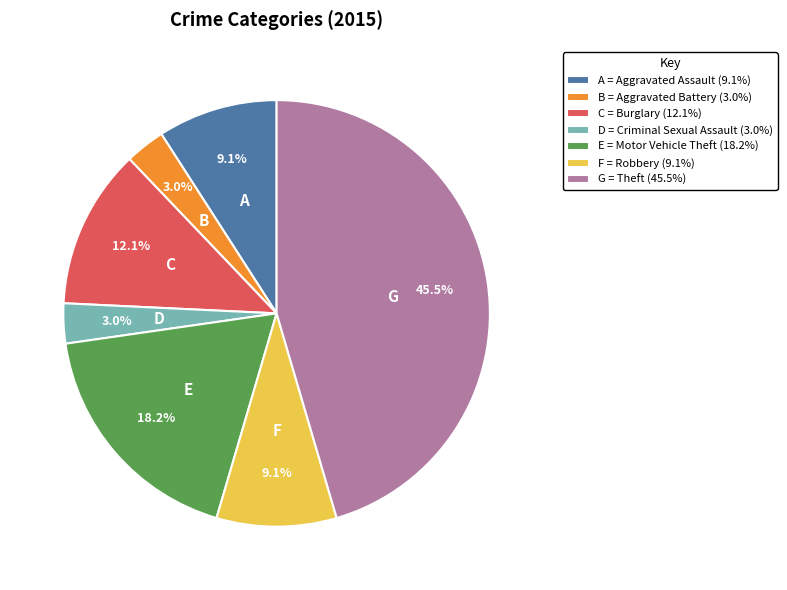

Is there a majority slice in this chart?

No